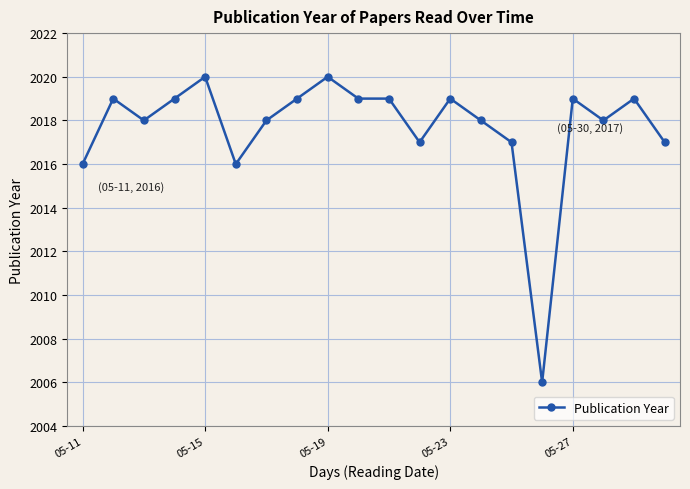

What is the difference between the maximum and second lowest values?

4